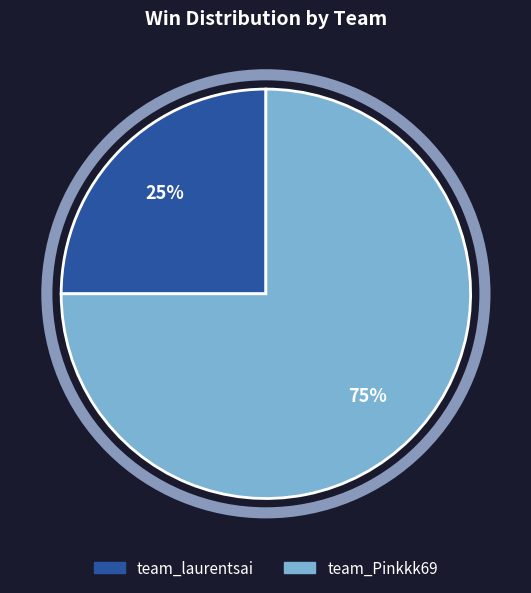

Count the number of slices in the pie.

2